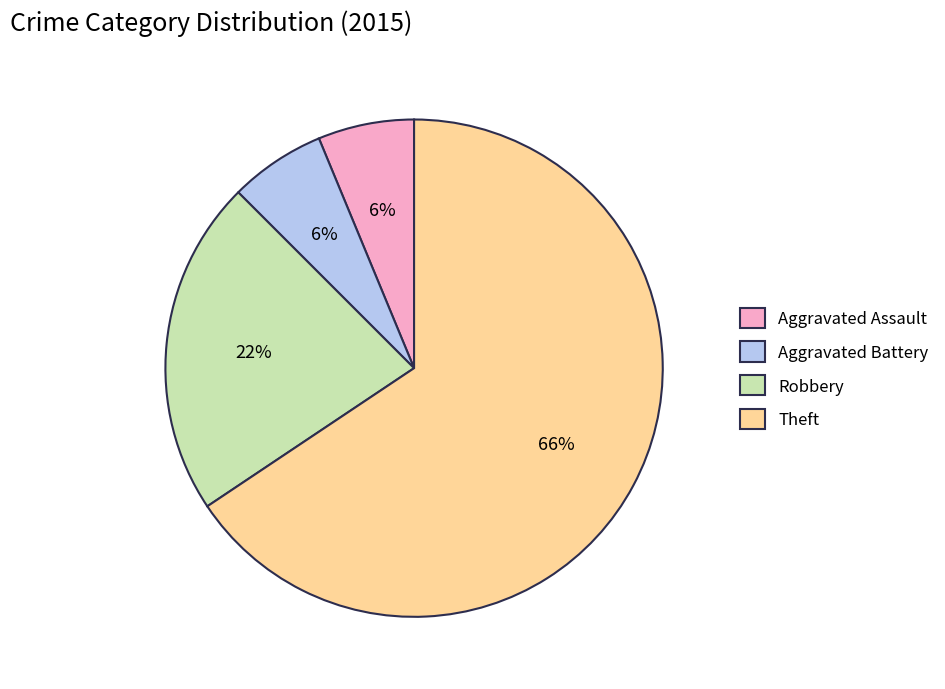

To the nearest percent, what percentage of the pie is Theft?

66%